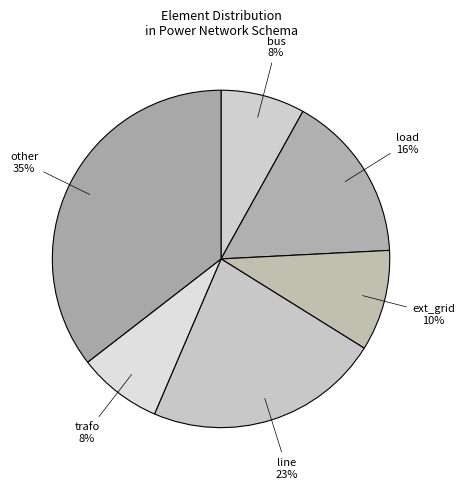

How many segments does this pie chart have?

6